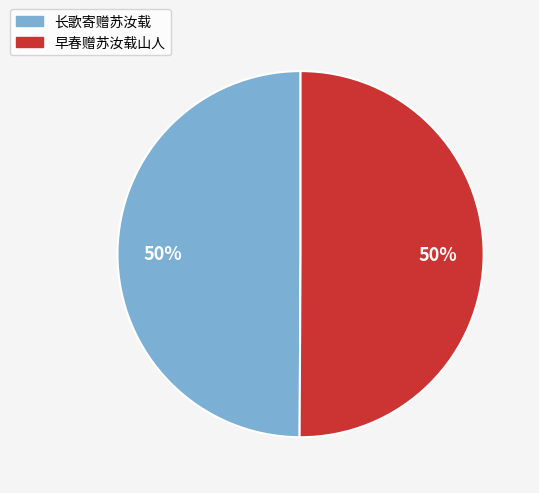

The 长歌寄赠苏汝载 slice represents 50% of the pie. True or false?

True